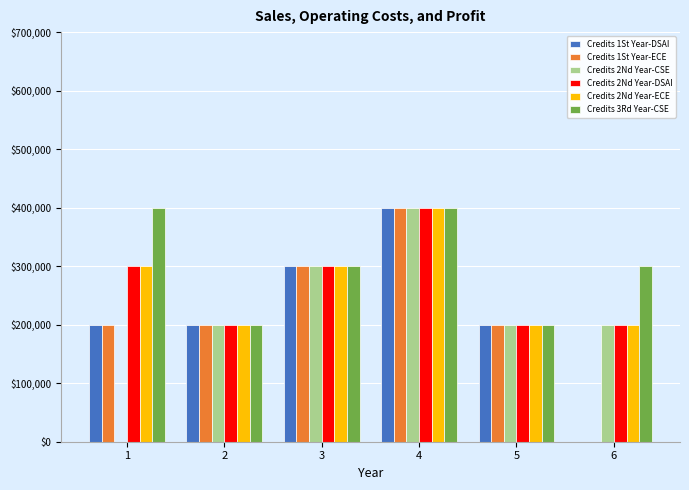

Which has a higher value, 2 or 5?

2